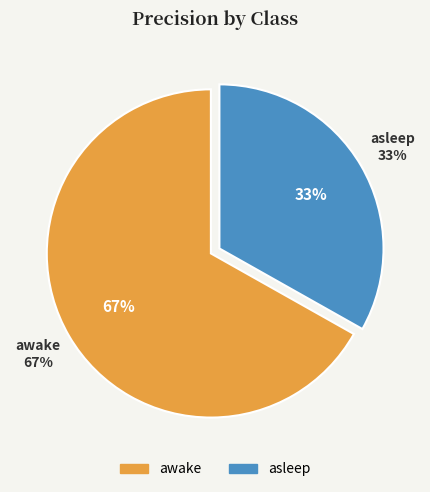

To the nearest percent, what is the combined percentage of awake and asleep?

100%